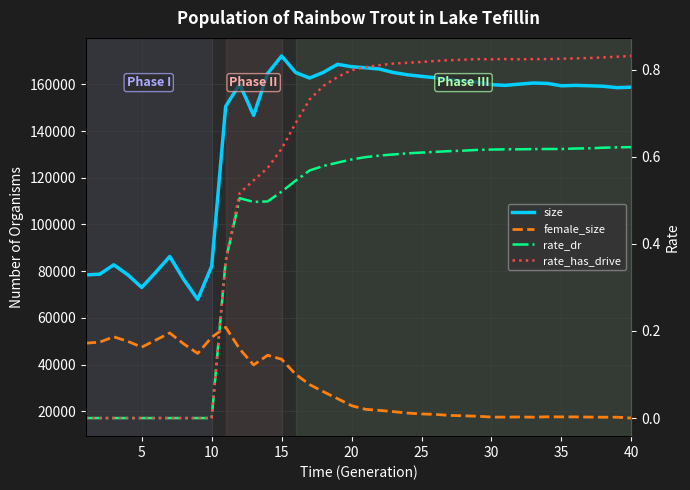

In female_size, how many points are lower than both neighbors (excluding endpoints)?

5